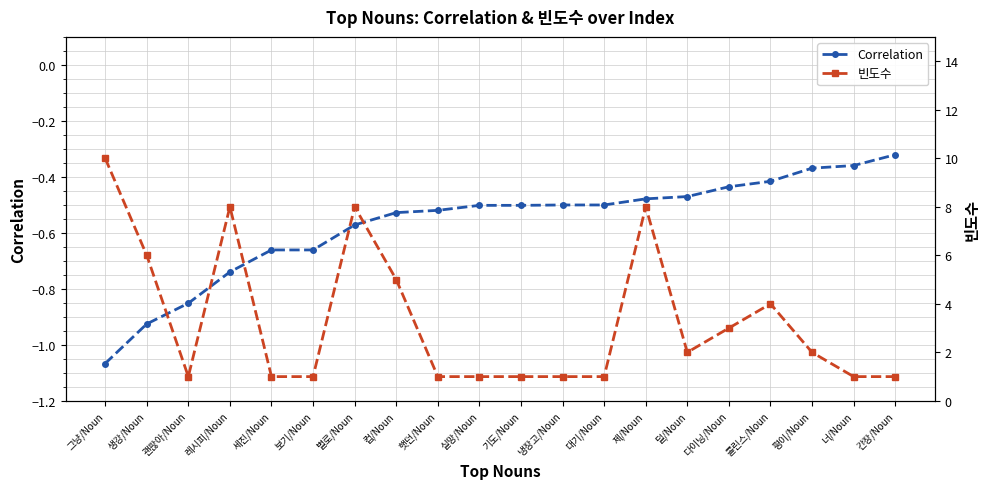

Reading right to left, list all the values displayed in this chart.

Correlation: 간장/Noun=-0.3	너/Noun=-0.4	평이/Noun=-0.4	콜린스/Noun=-0.4	다이닝/Noun=-0.4	덜/Noun=-0.5	제/Noun=-0.5	대기/Noun=-0.5	냉장고/Noun=-0.5	기도/Noun=-0.5	실망/Noun=-0.5	햇던/Noun=-0.5	컵/Noun=-0.5	별로/Noun=-0.6	보기/Noun=-0.7	세진/Noun=-0.7	레시피/Noun=-0.7	괜팒아/Noun=-0.9	생강/Noun=-0.9	그냥/Noun=-1.1
빈도수: 간장/Noun=1.0	너/Noun=1.0	평이/Noun=2.0	콜린스/Noun=4.0	다이닝/Noun=3.0	덜/Noun=2.0	제/Noun=8.0	대기/Noun=1.0	냉장고/Noun=1.0	기도/Noun=1.0	실망/Noun=1.0	햇던/Noun=1.0	컵/Noun=5.0	별로/Noun=8.0	보기/Noun=1.0	세진/Noun=1.0	레시피/Noun=8.0	괜팒아/Noun=1.0	생강/Noun=6.0	그냥/Noun=10.0